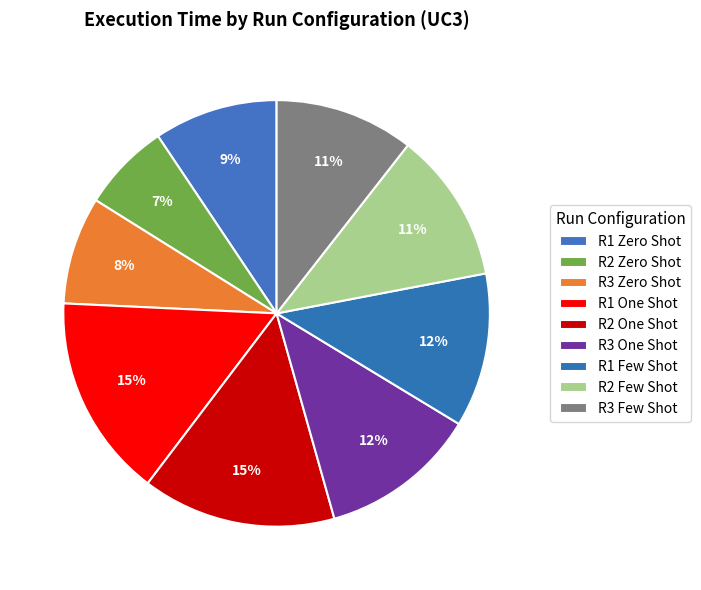

Is there any slice that represents more than half of the pie?

No